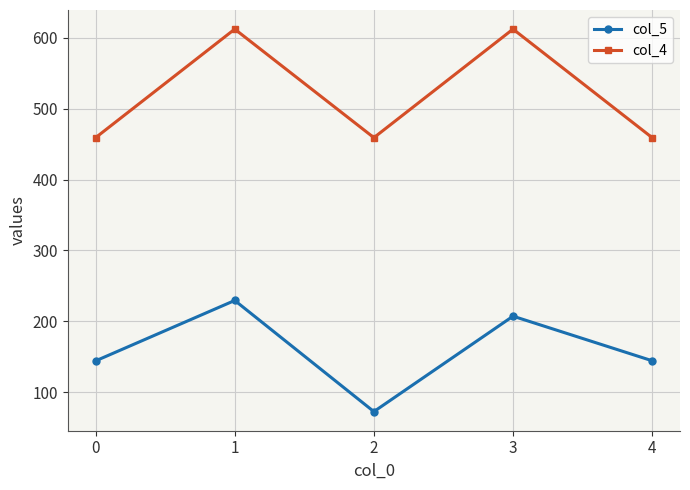

What is the difference between the highest and lowest values at 4?

314.5